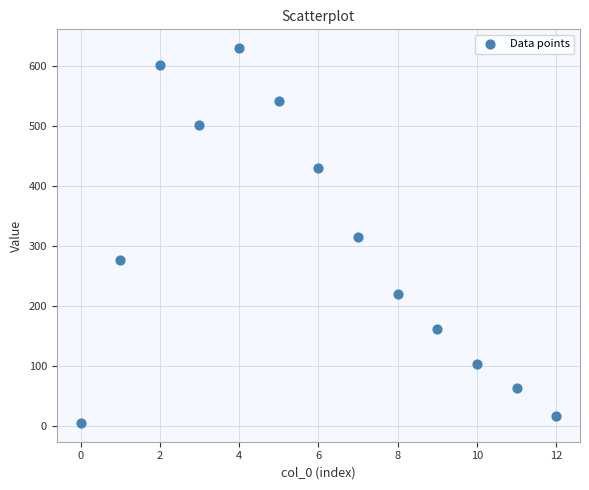

What is the range of Y values (max minus min)?

626.1